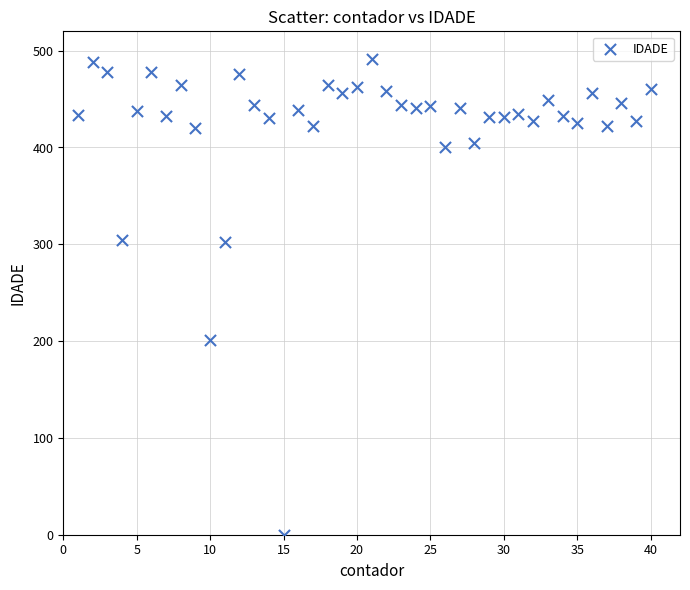

What is the range of Y values (max minus min)?

491